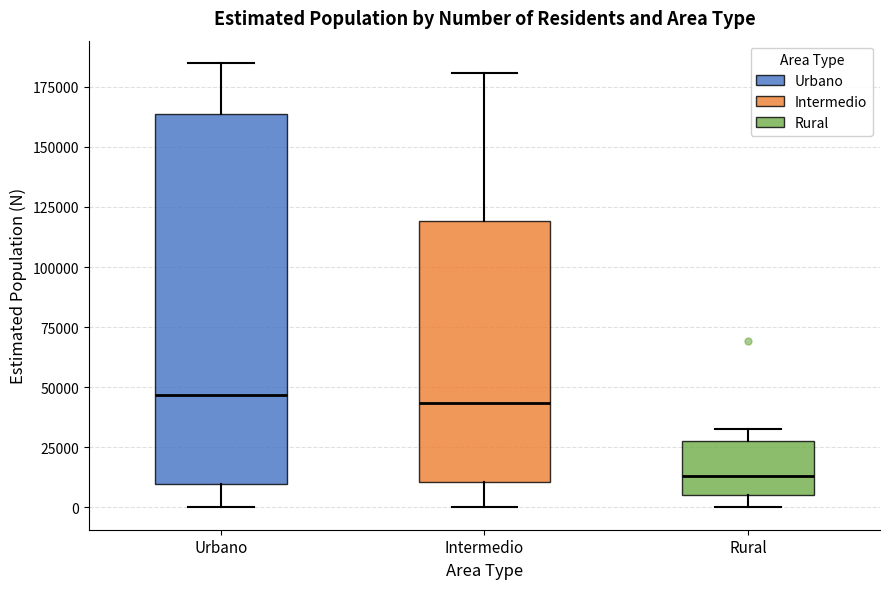

Where is the lower edge of the box for Rural on the y-axis? The values are not printed on the chart, so give them approximately, as read against the axis.

5000